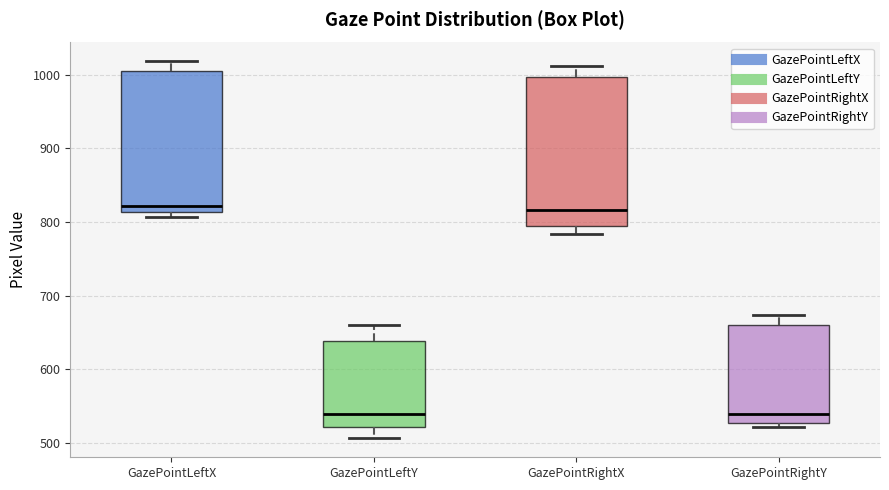

Where is the upper edge of the box for GazePointRightX on the y-axis? The values are not printed on the chart, so give them approximately, as read against the axis.

1000